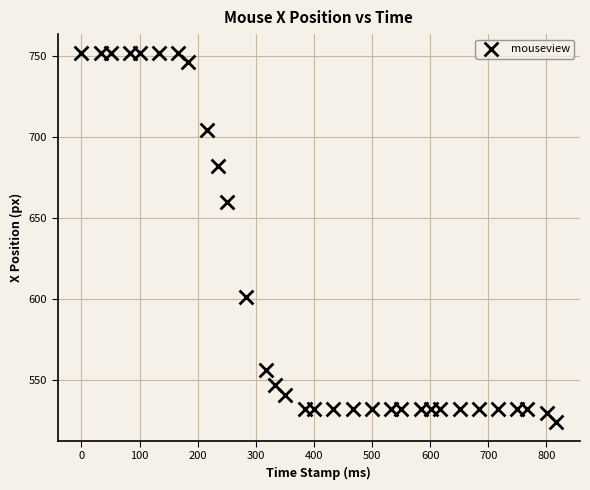

What is the range of Y values (max minus min)?

228